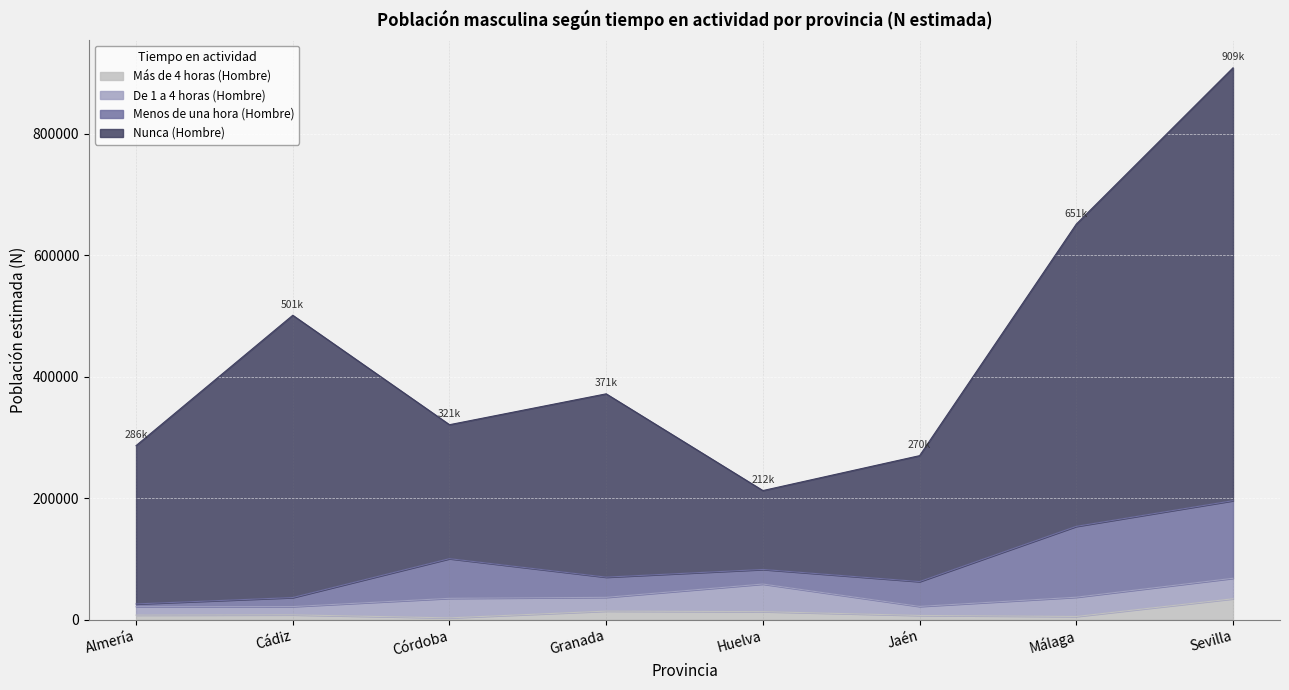

At which category is the sum across all series the highest?

Sevilla